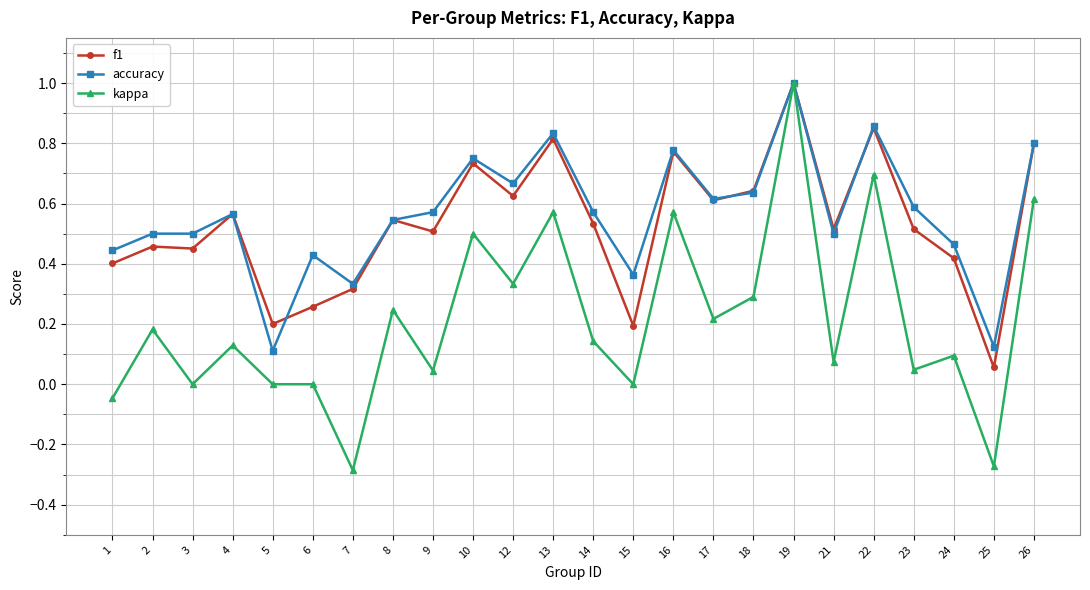

The f1 series shows 1.0 at 18. True or false?

False